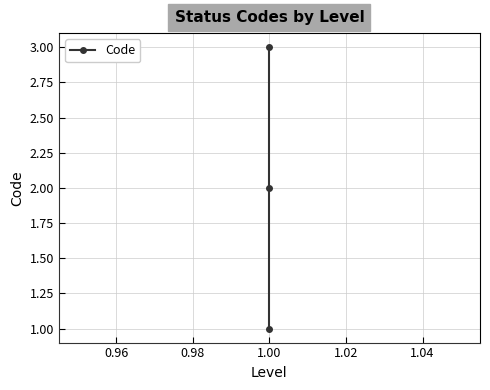

How many data points are less than 2?

1